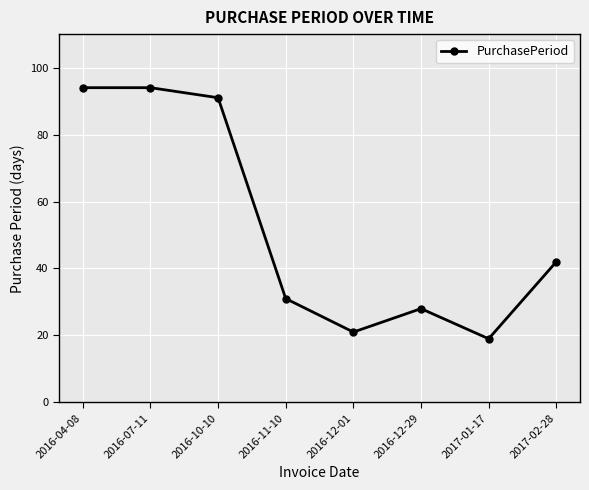

At which label is the value closest to 56?

2017-02-28